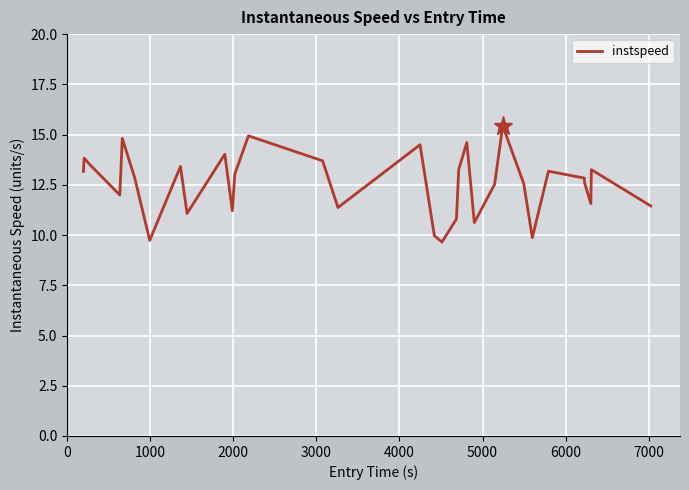

What is the difference between the maximum and minimum values?

5.8